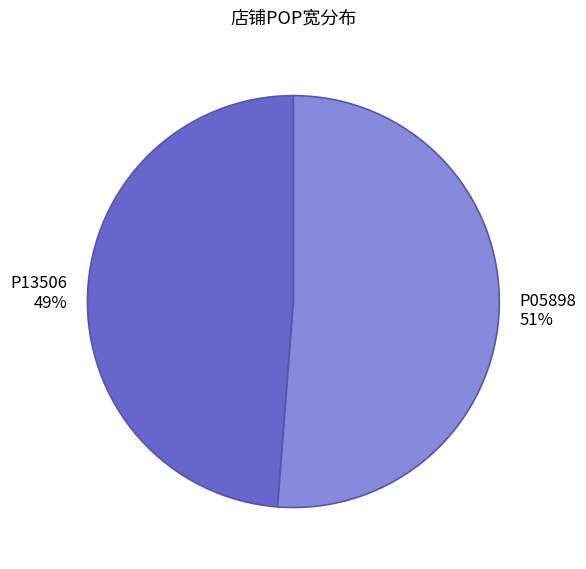

Rank the categories by value from lowest to highest.

P13506, P05898